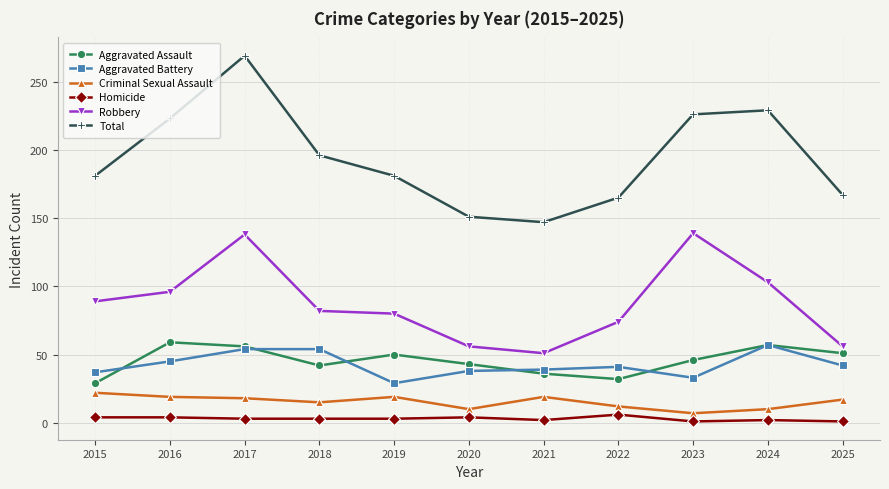

What is the sum of the Total values at 2015 and 2023?

407